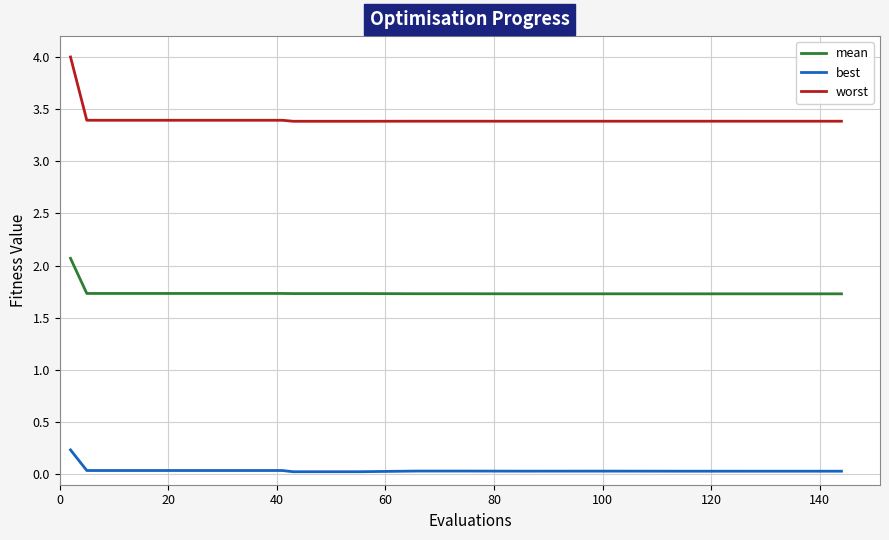

What is the sum of all worst values?

92.1